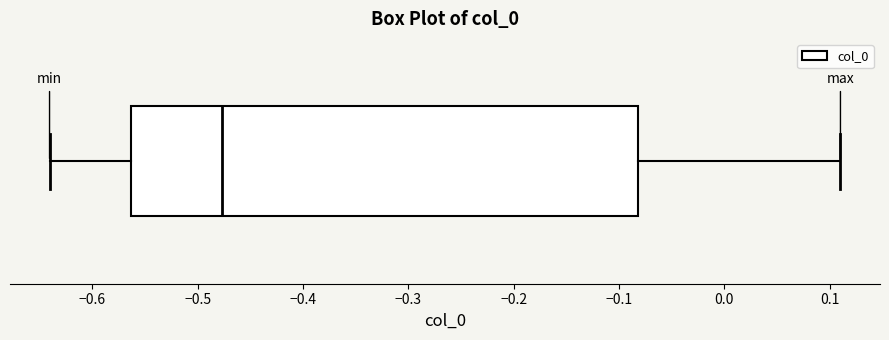

Read this box plot against the x-axis: the position of the median line, the range covered by the box, and the ends of both whiskers. The values are not printed on the chart, so give them approximately, as read against the axis.

median -0.48, box -0.56 to -0.08, whiskers -0.64 to 0.11